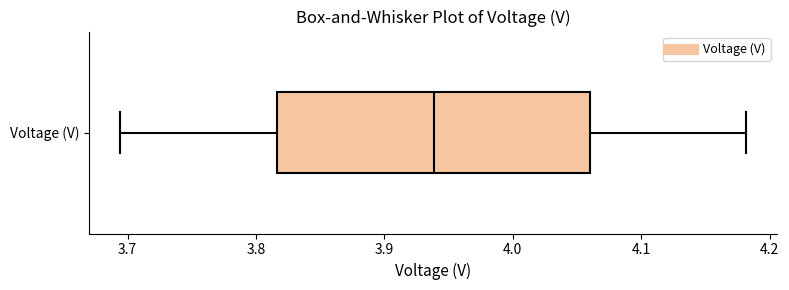

Where does the right whisker of the box for Voltage (V) end on the x-axis? The values are not printed on the chart, so give them approximately, as read against the axis.

4.18